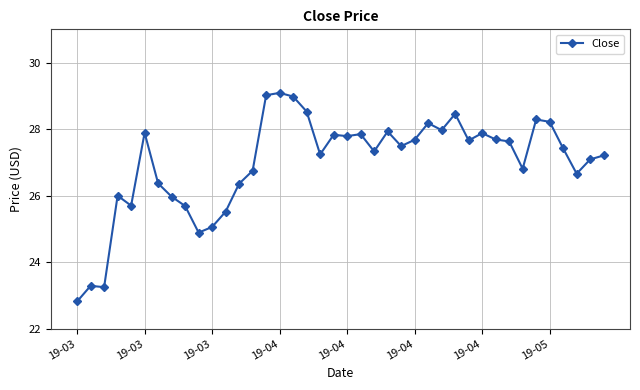

What is the greatest value displayed?

29.1